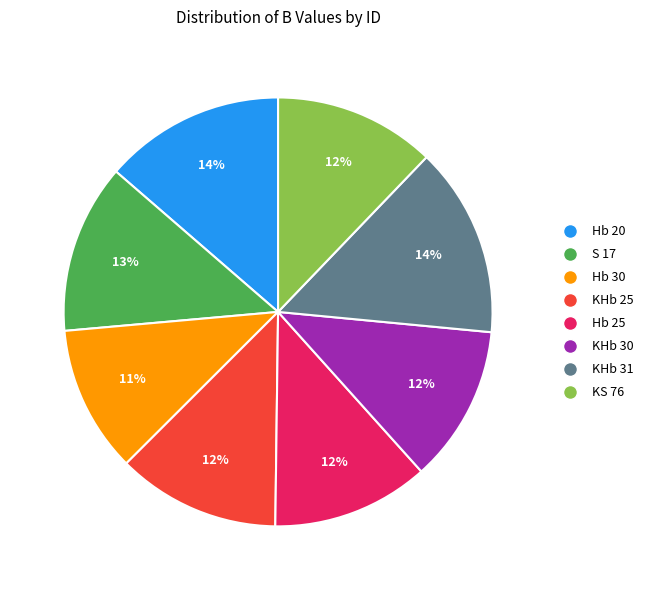

Is the sum of Hb 30 and KHb 25 greater than half?

No